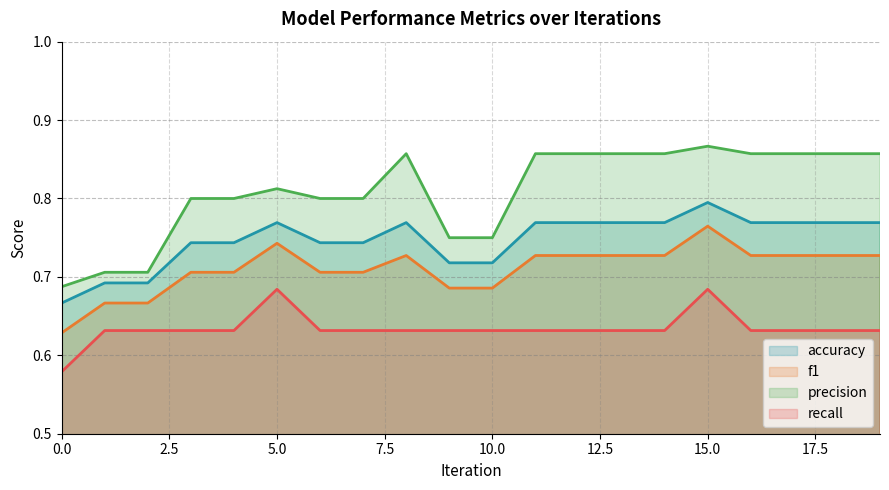

Read the f1 value at 11.

0.7